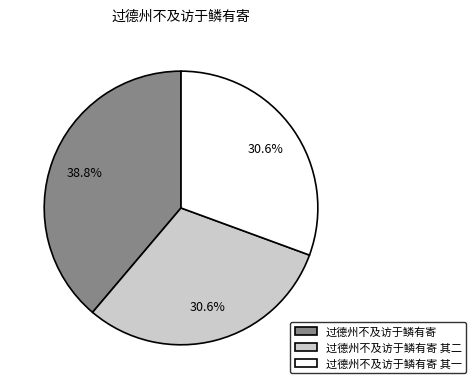

The 过德州不及访于鳞有寄 其一 slice represents 31% of the pie. True or false?

True